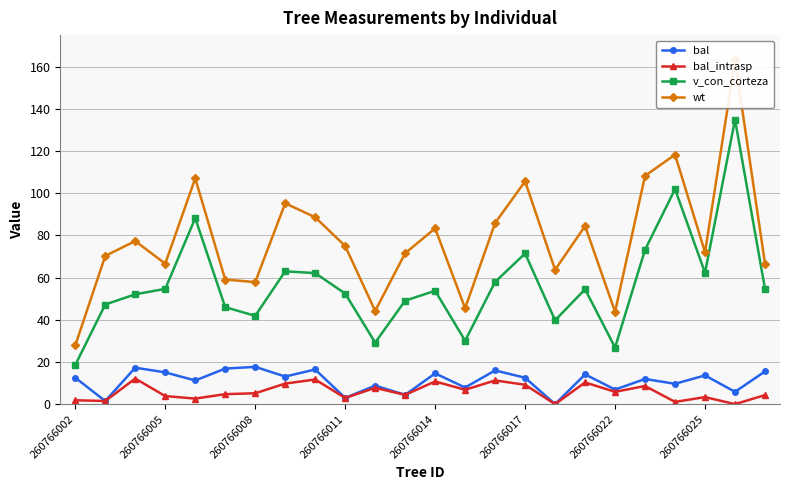

Rank the series at 23 from highest to lowest value.

wt, v_con_corteza, bal, bal_intrasp